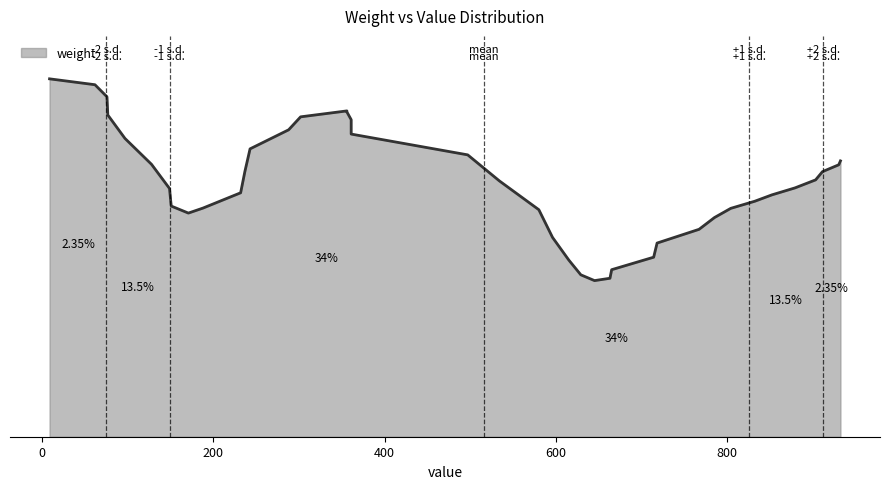

Which series has the largest range (max minus min)?

weight